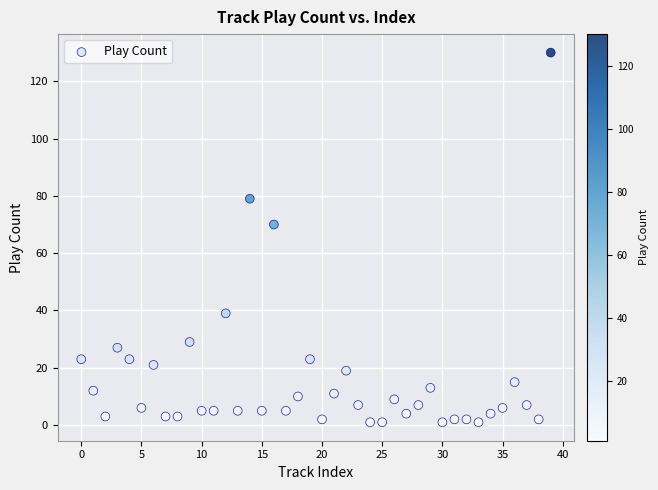

What Y value in the scatter plot is closest to 65?

70